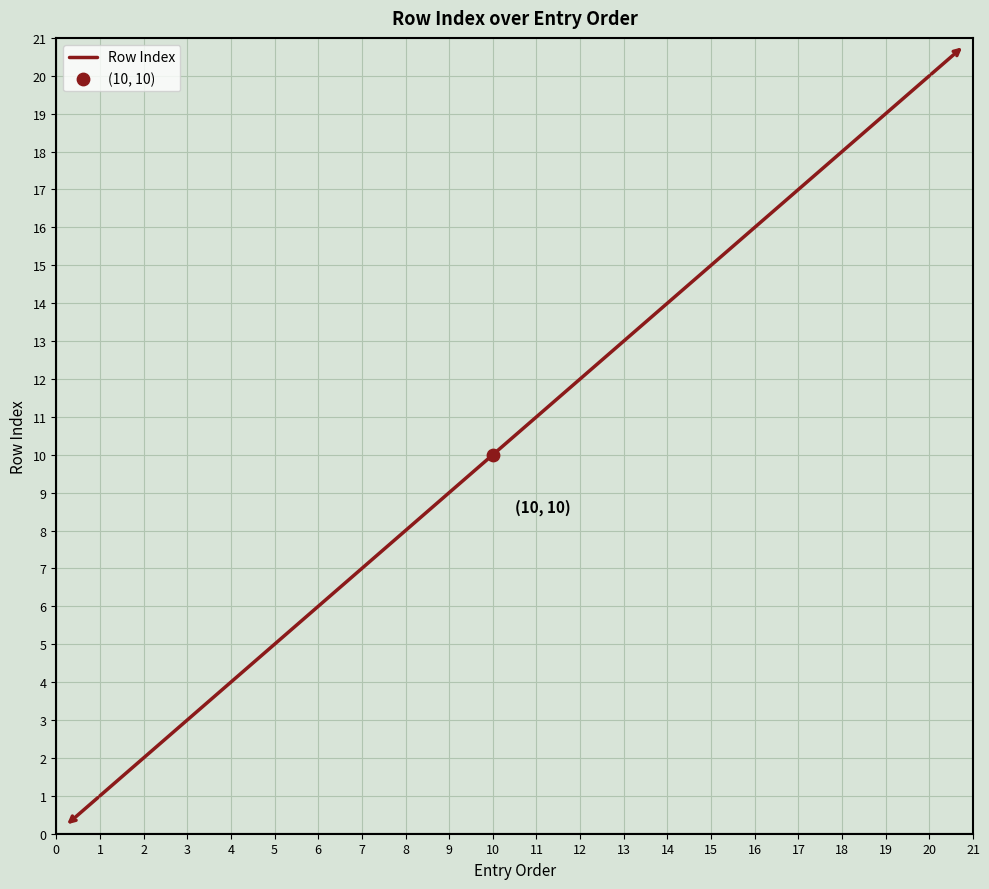

What is the ratio of the value at 6 to the value at 17?

0.4